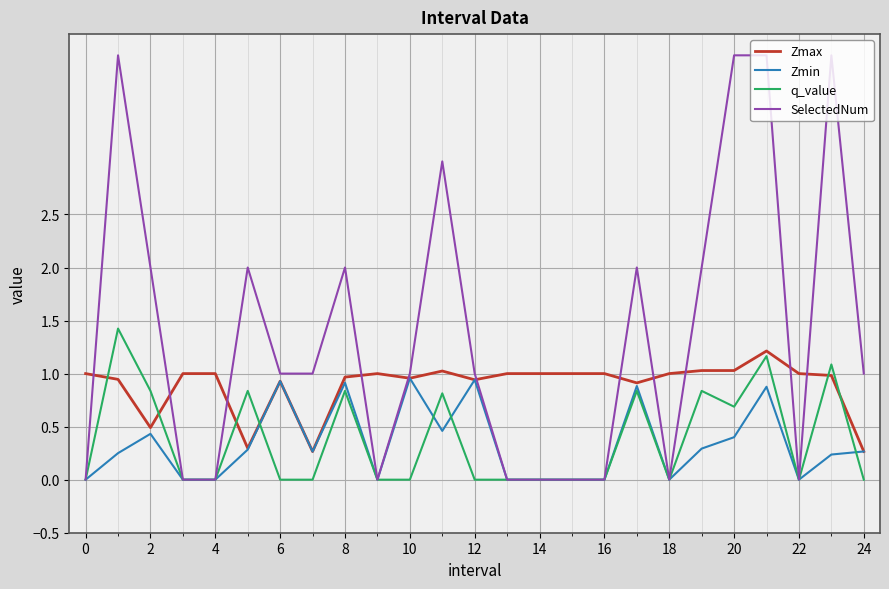

Which series has the largest range (max minus min)?

SelectedNum